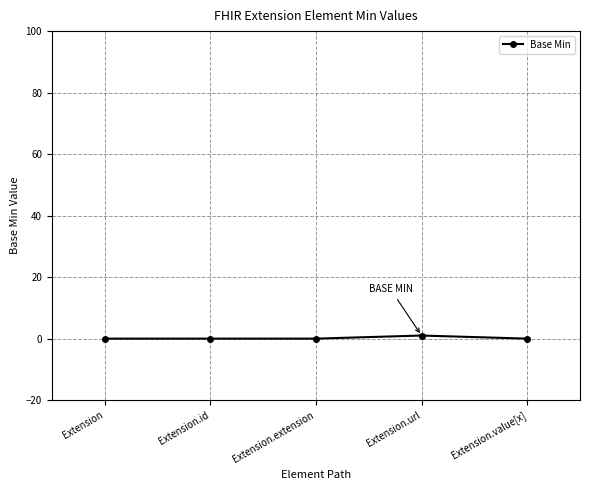

What is the label of the 5th point from the left?

Extension.value[x]